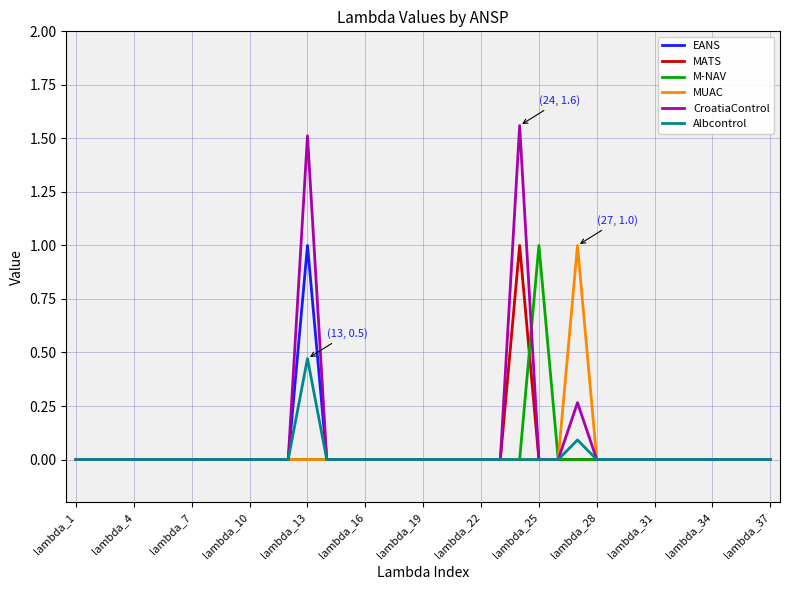

What is the difference between the second highest and minimum values in the CroatiaControl series?

1.5